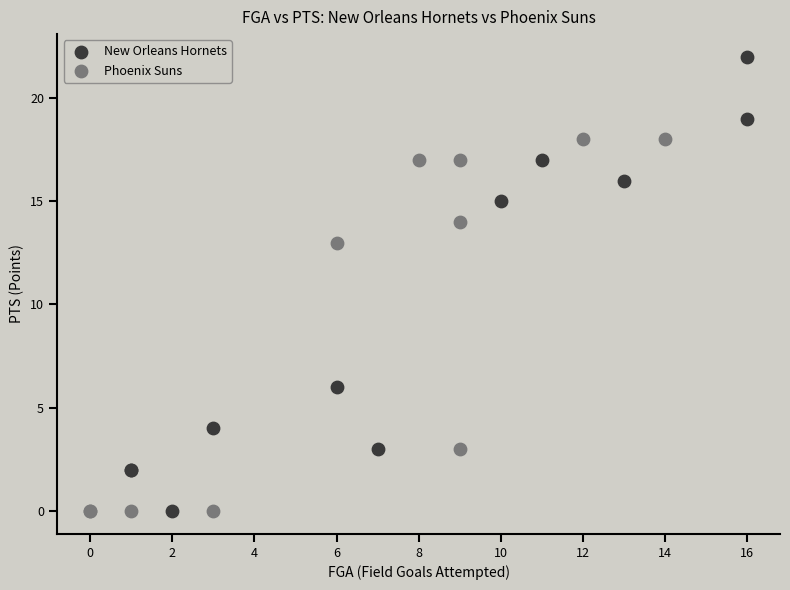

What are all the series names shown in the legend?

New Orleans Hornets, Phoenix Suns